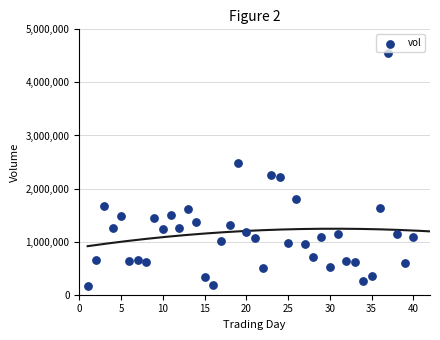

What is the range of X values (max minus min)?

39